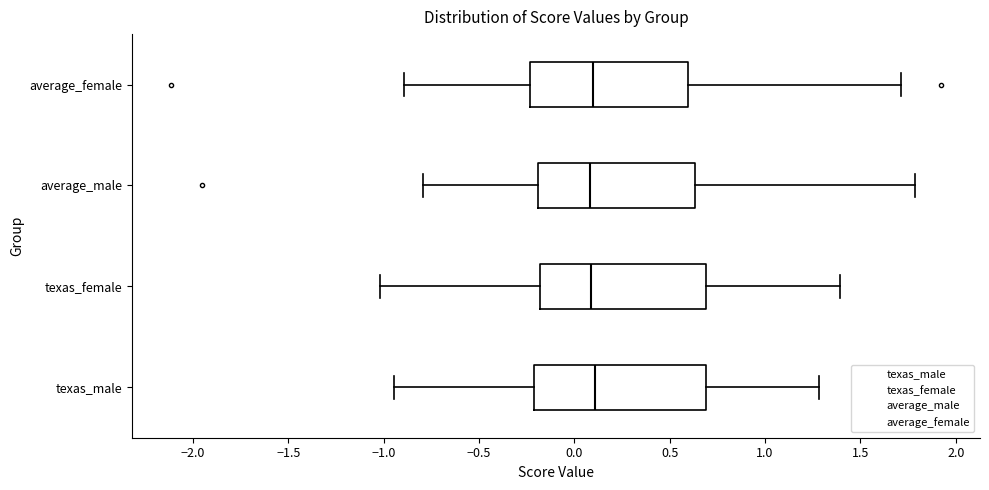

Reading bottom to top, transcribe this box plot: for each box, give where its median line is, the range the box spans, and where its two whiskers end, as read against the x-axis. The values are not printed on the chart, so give them approximately, as read against the axis.

texas_male: median 0.10, box -0.20 to 0.70, whiskers -0.95 to 1.30
texas_female: median 0.10, box -0.20 to 0.70, whiskers -1.00 to 1.40
average_male: median 0.10, box -0.20 to 0.65, whiskers -0.80 to 1.80
average_female: median 0.10, box -0.25 to 0.60, whiskers -0.90 to 1.70